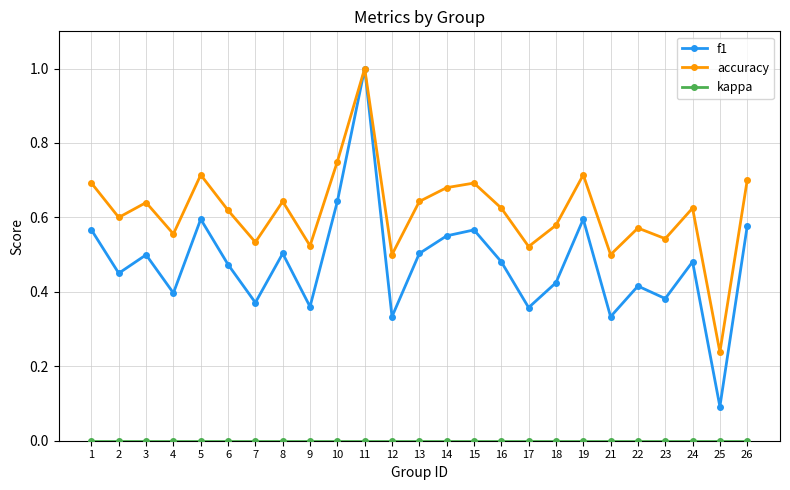

True or false: f1 has more than 1 interior local peaks.

True